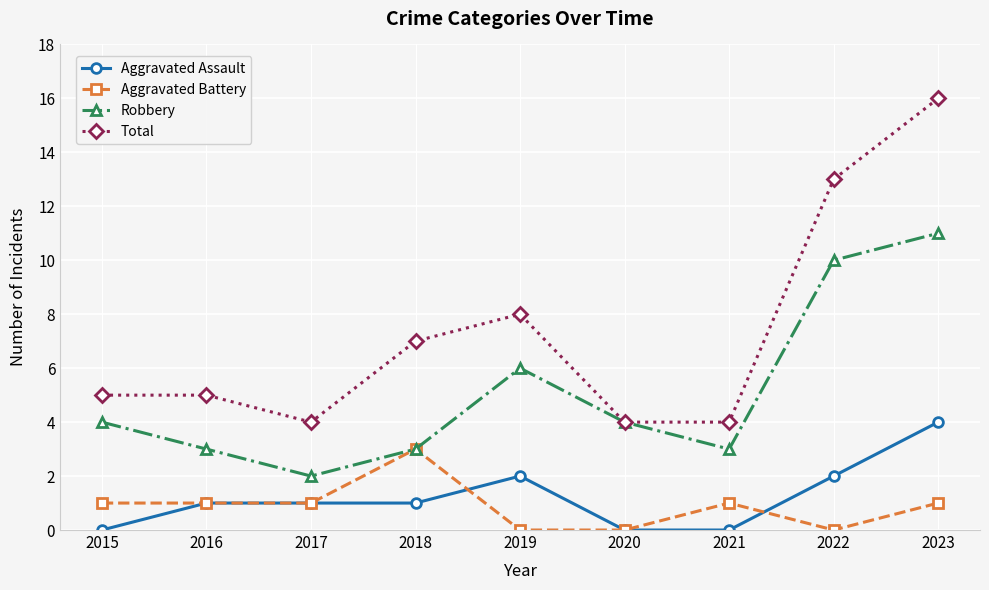

Which series has the largest total across all categories?

Total